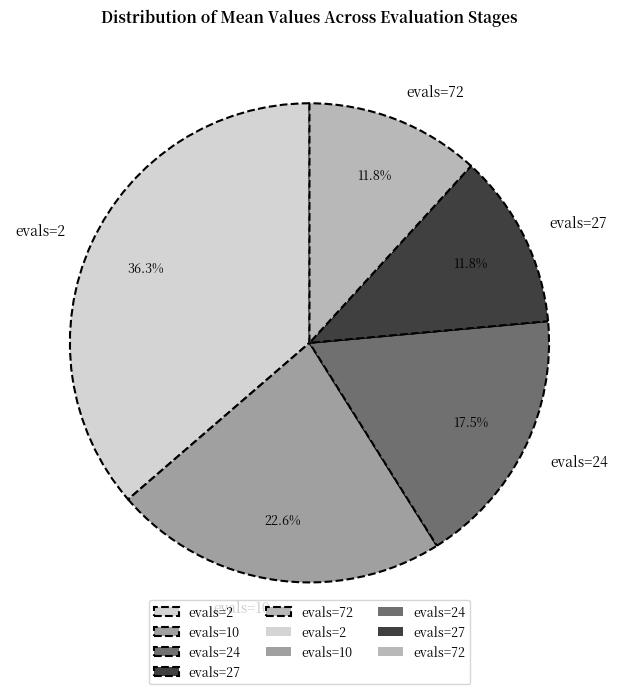

Is the sum of evals=10 and evals=27 greater than half?

No